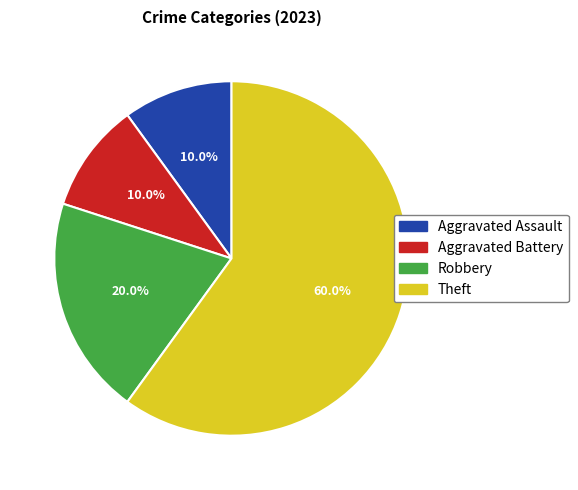

To the nearest percent, what portion does Aggravated Battery represent?

10%